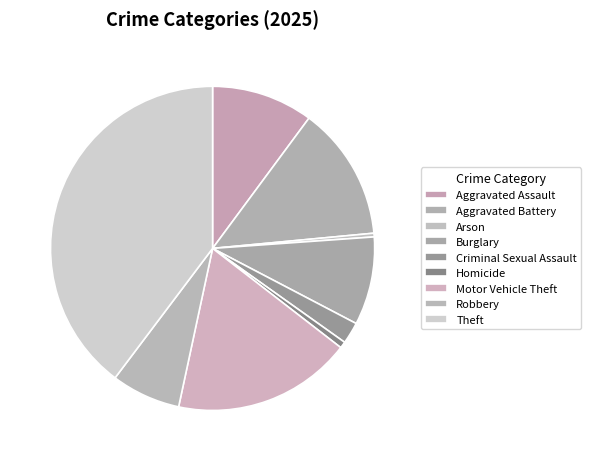

How many slices are in this pie chart?

9